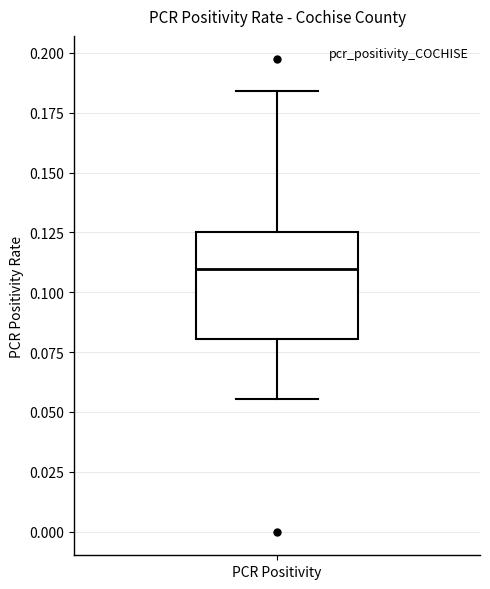

Where is the upper edge of the box for PCR Positivity on the y-axis? The values are not printed on the chart, so give them approximately, as read against the axis.

0.125